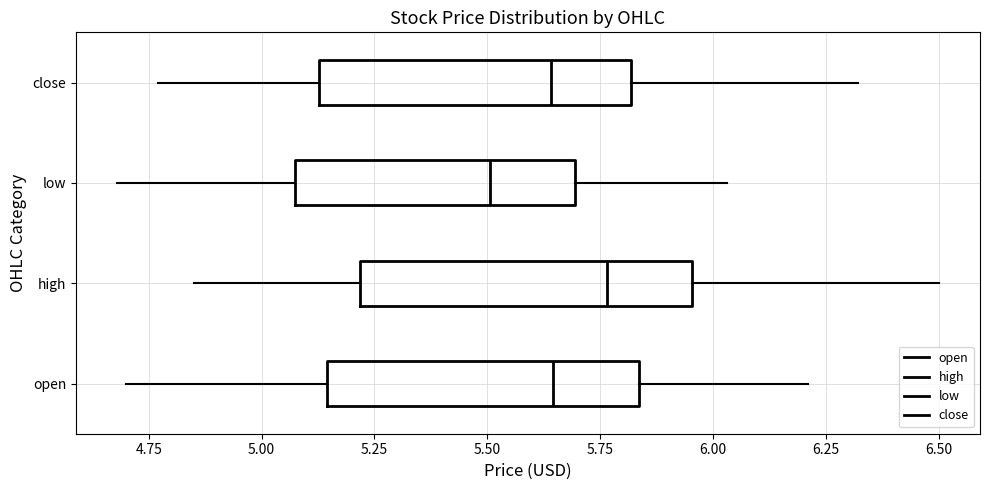

Where is the left edge of the box for close on the x-axis? The values are not printed on the chart, so give them approximately, as read against the axis.

5.15